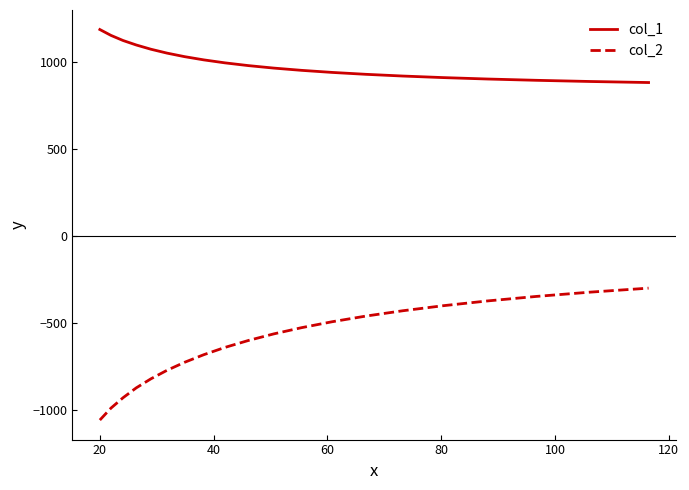

What is the sum of all col_1 values?

19841.2